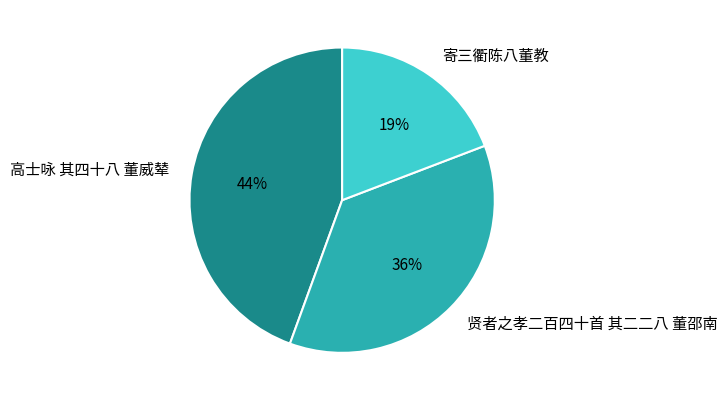

Which category has the smallest portion of the pie?

寄三衢陈八董教